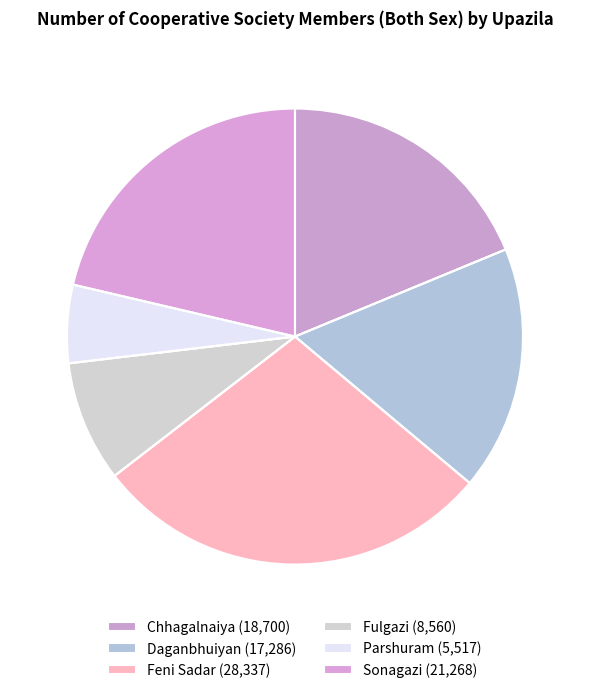

To the nearest percent, what is the average slice percentage?

17%